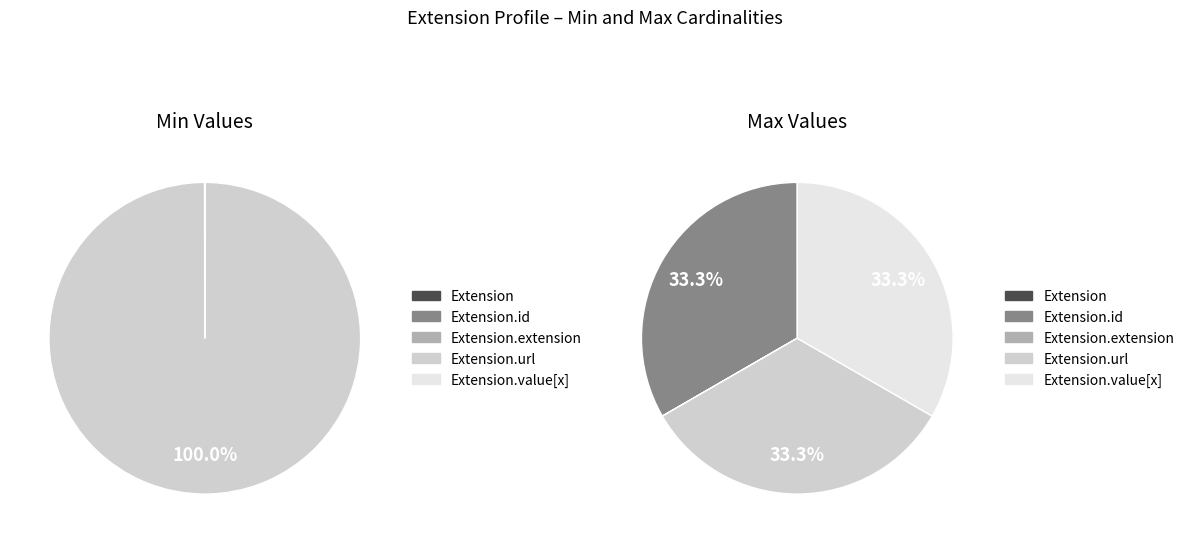

To the nearest percent, what is the average slice percentage?

20%